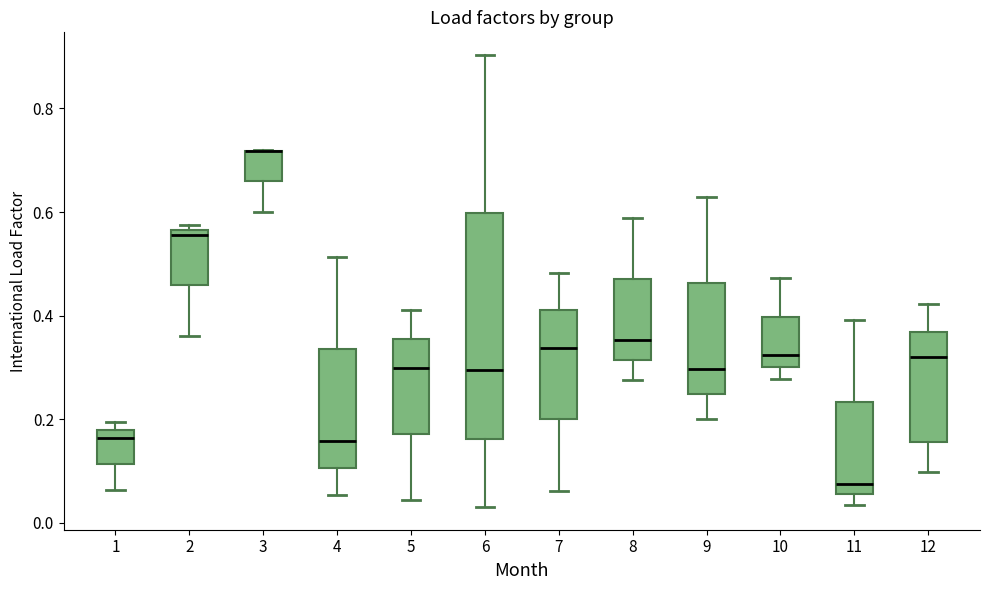

Which box is the tallest, from its lower edge to its upper edge?

6